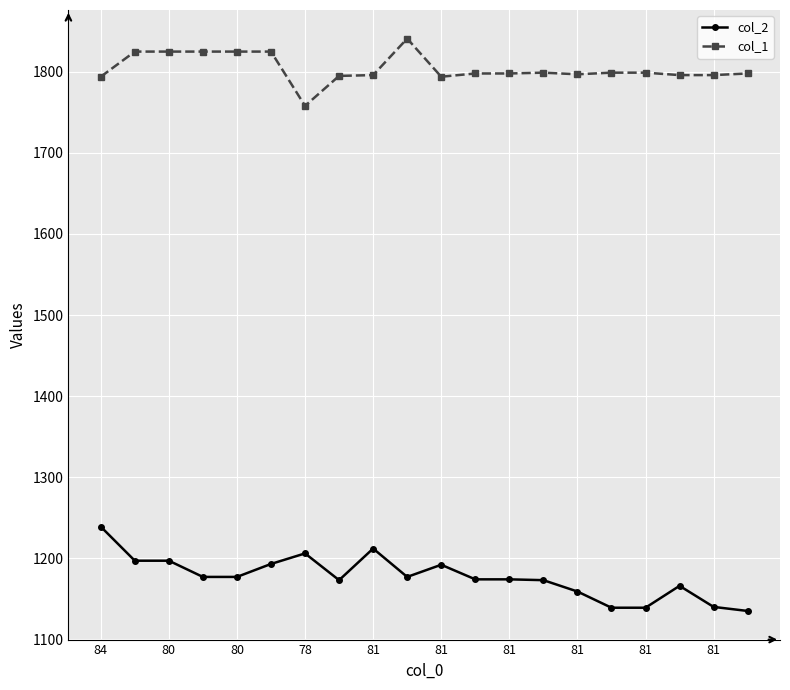

Rank the series by their average value, from highest to lowest.

col_1, col_2